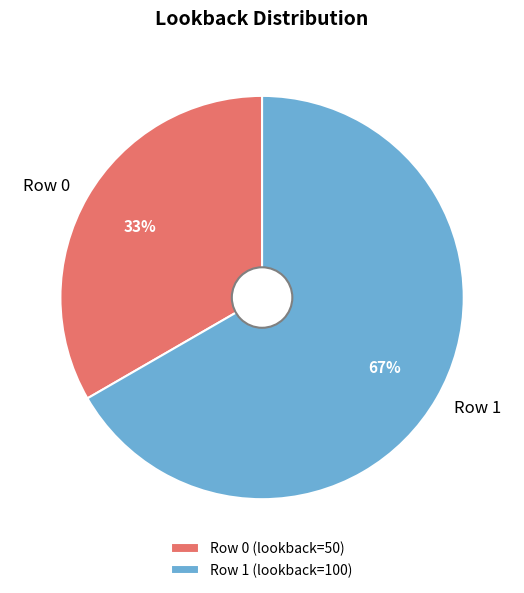

The Row 0 slice represents 33% of the pie. True or false?

True